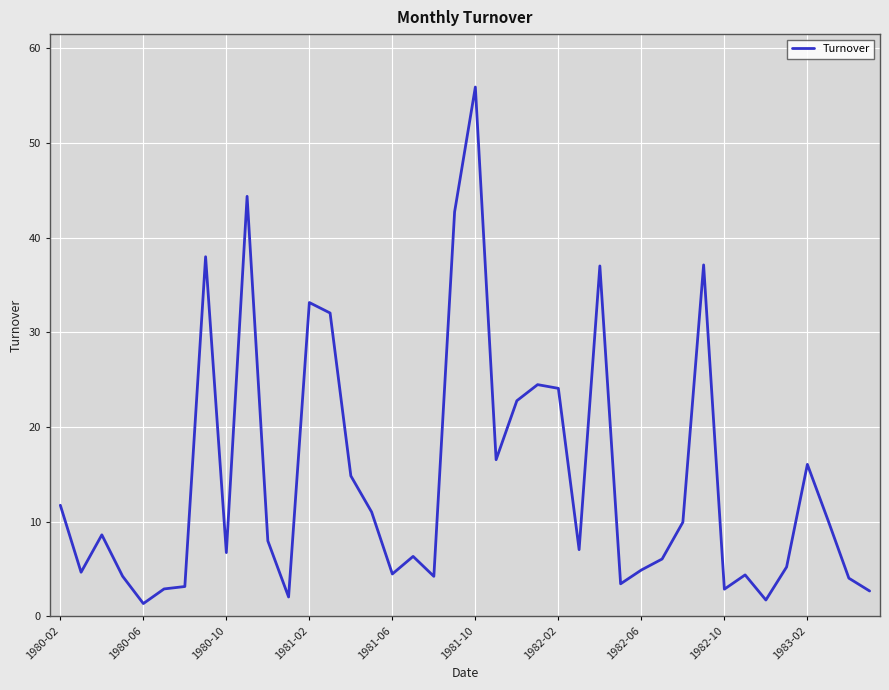

What is the greatest value displayed?

55.9